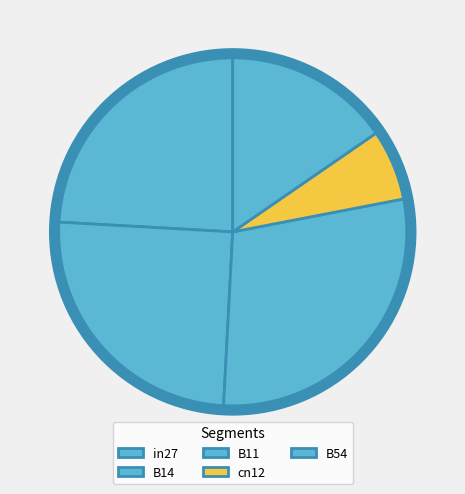

To the nearest percent, what is the combined percentage of in27 and B11?

53%